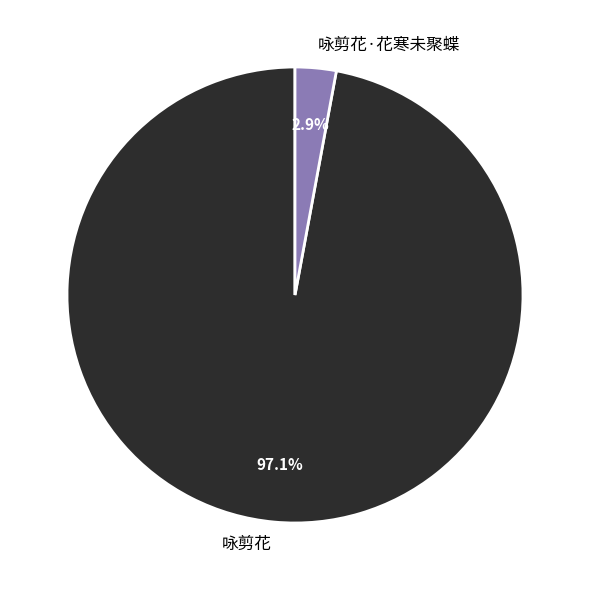

Which has a higher value, 咏剪花·花寒未聚蝶 or 咏剪花?

咏剪花